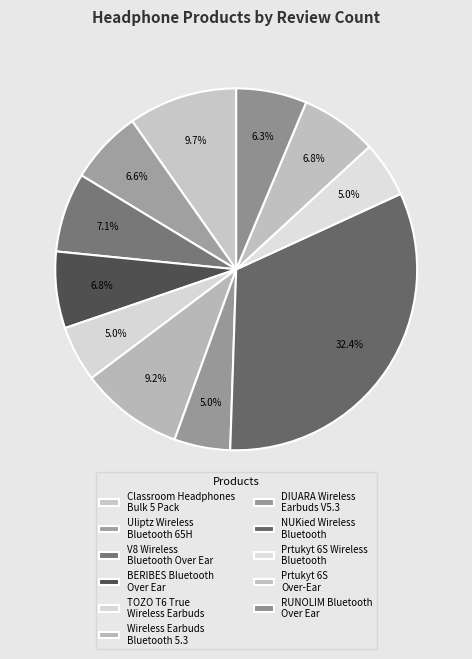

How many slices are in this pie chart?

11